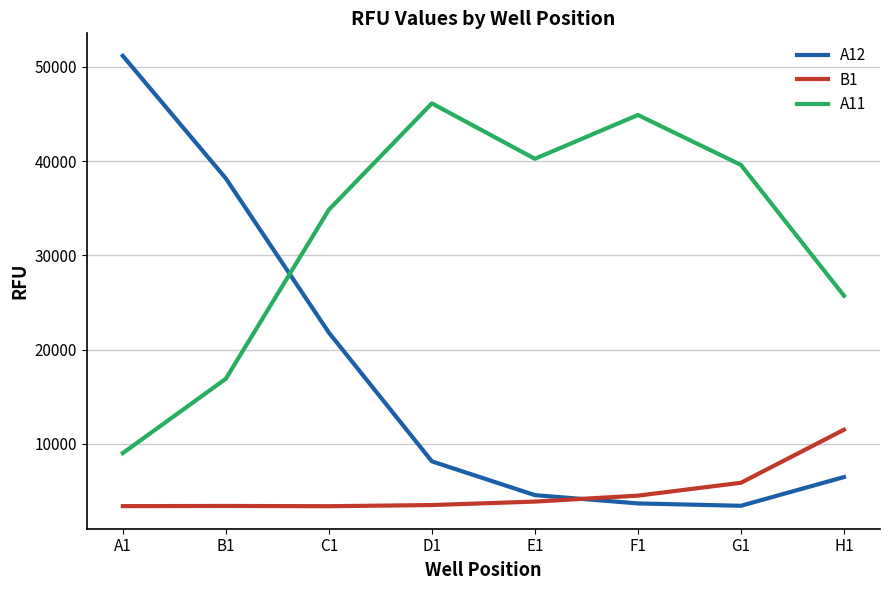

What is the sum of the A12 values at H1 and B1?

44635